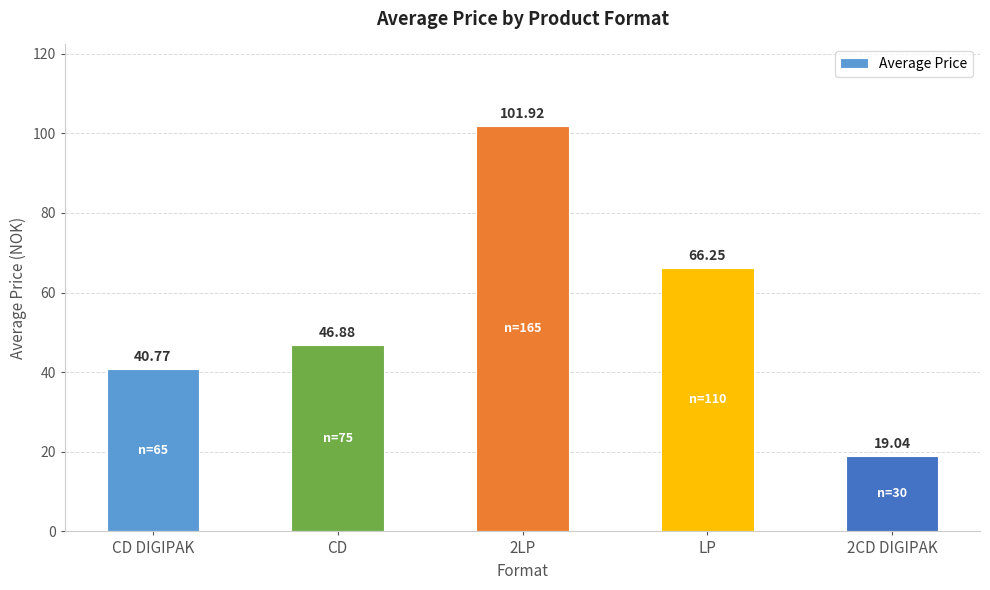

List the labels in order of value, smallest first.

2CD DIGIPAK, CD DIGIPAK, CD, LP, 2LP